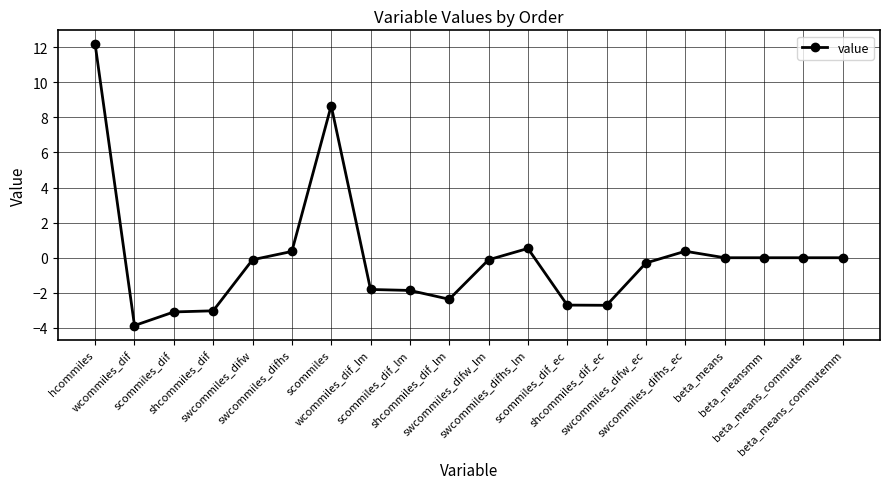

Is it true that the value at shcommiles_dif_ec is -4.6?

False